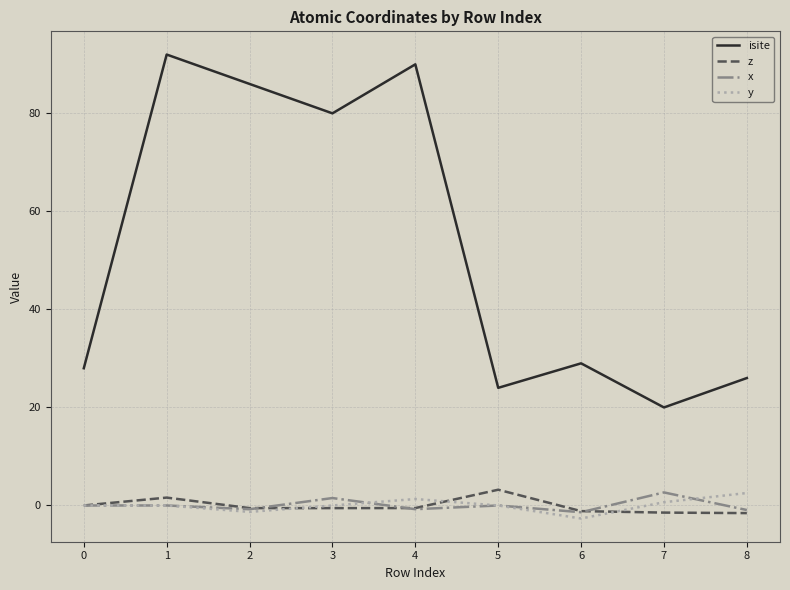

True or false: x has a value of -1.5 at 7.

False